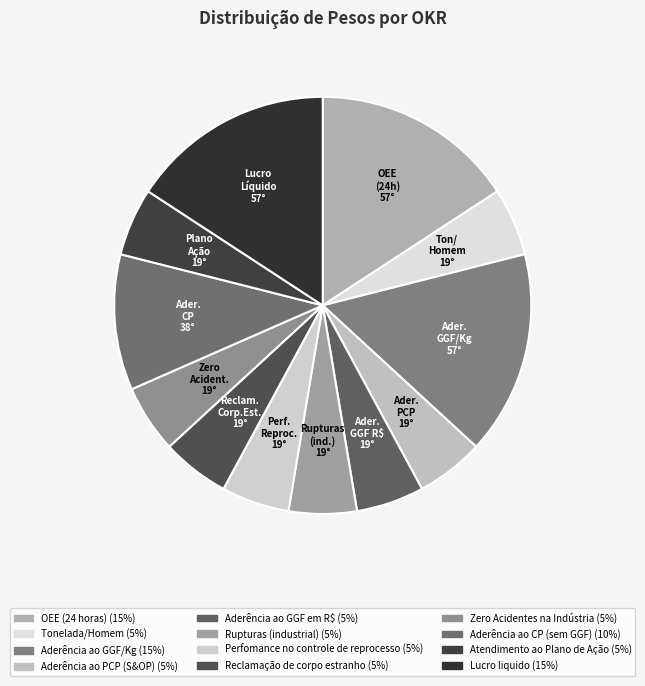

To the nearest percent, what is the difference between the OEE (24 horas) and Rupturas (industrial) slice percentages?

11%